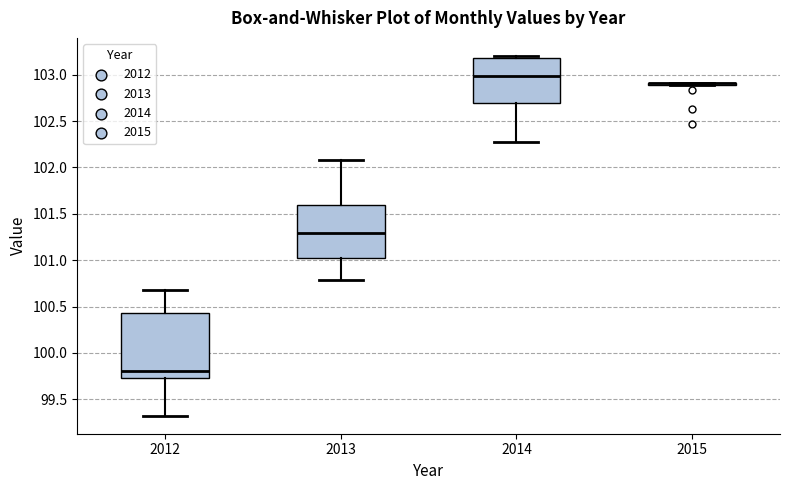

Reading left to right, read every box against the y-axis: the position of its median line, the range the box covers, and the ends of its whiskers. The values are not printed on the chart, so give them approximately, as read against the axis.

2012: median 99.80, box 99.75 to 100.45, whiskers 99.30 to 100.70
2013: median 101.30, box 101.00 to 101.60, whiskers 100.80 to 102.10
2014: median 103.00, box 102.70 to 103.20, whiskers 102.30 to 103.20 (just above the box's upper edge)
2015: box collapsed to a line at 102.90, whiskers 102.90 to 102.90